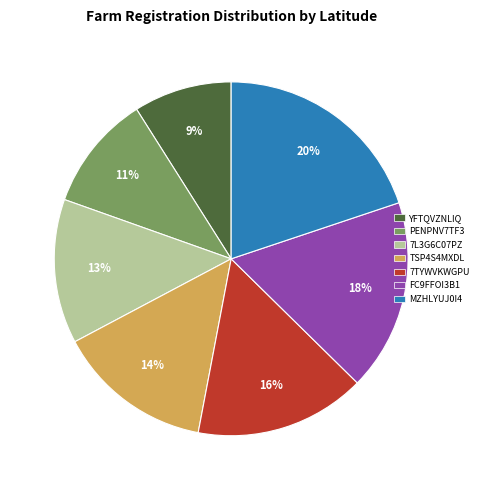

Does MZHLYUJ0I4 represent more than half of the total?

No